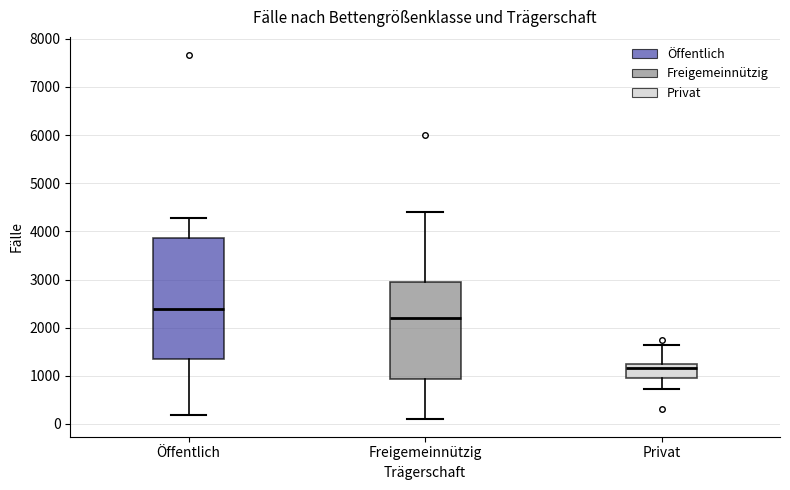

Reading left to right, transcribe this box plot: for each box, give where its median line is, the range the box spans, and where its two whiskers end, as read against the y-axis. The values are not printed on the chart, so give them approximately, as read against the axis.

Öffentlich: median 2400, box 1300 to 3900, whiskers 200 to 4300
Freigemeinnützig: median 2200, box 900 to 2900, whiskers 100 to 4400
Privat: median 1200, box 900 to 1300, whiskers 700 to 1600